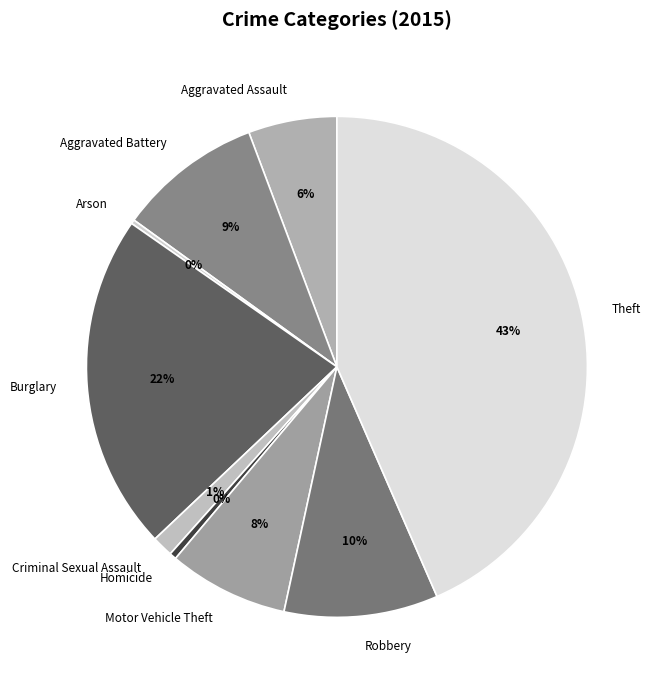

True or false: Aggravated Battery accounts for 15% of the total.

False